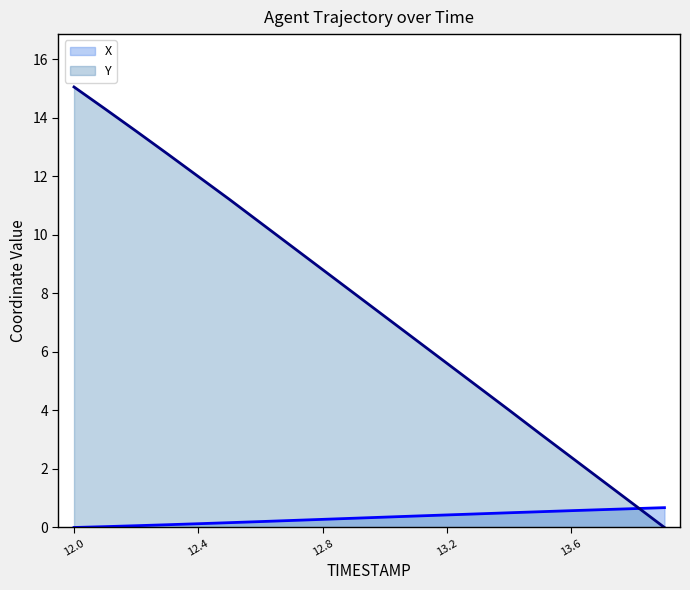

True or false: Y has more than 0 interior local peaks.

False